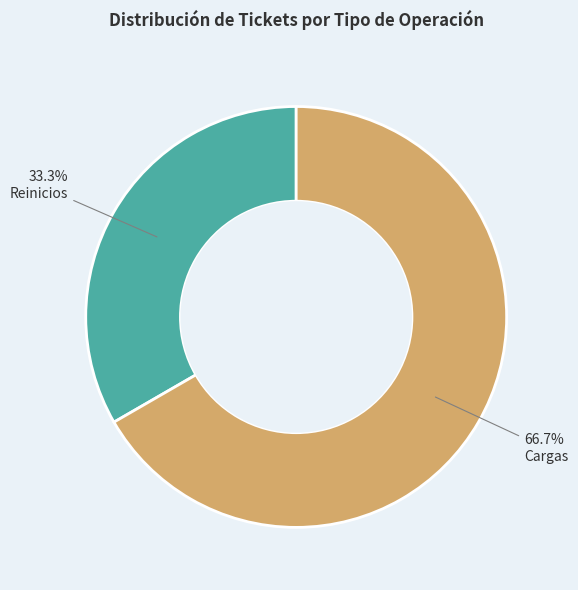

How many segments does this pie chart have?

2